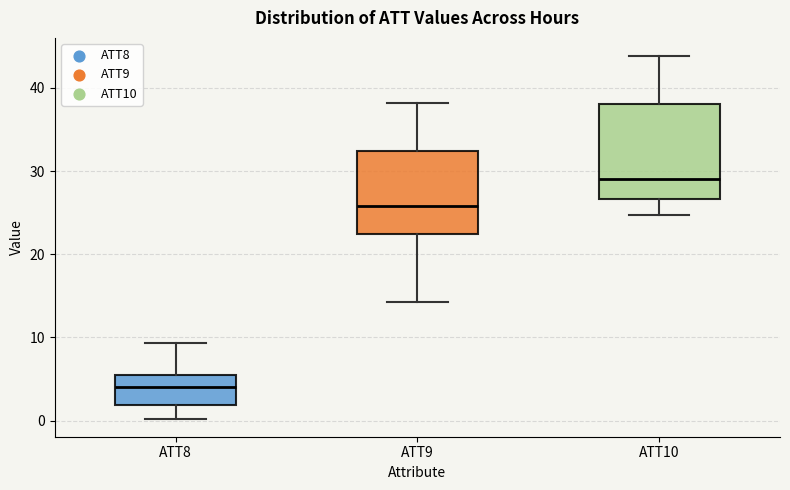

Where does the upper whisker of the box for ATT9 end on the y-axis? The values are not printed on the chart, so give them approximately, as read against the axis.

38